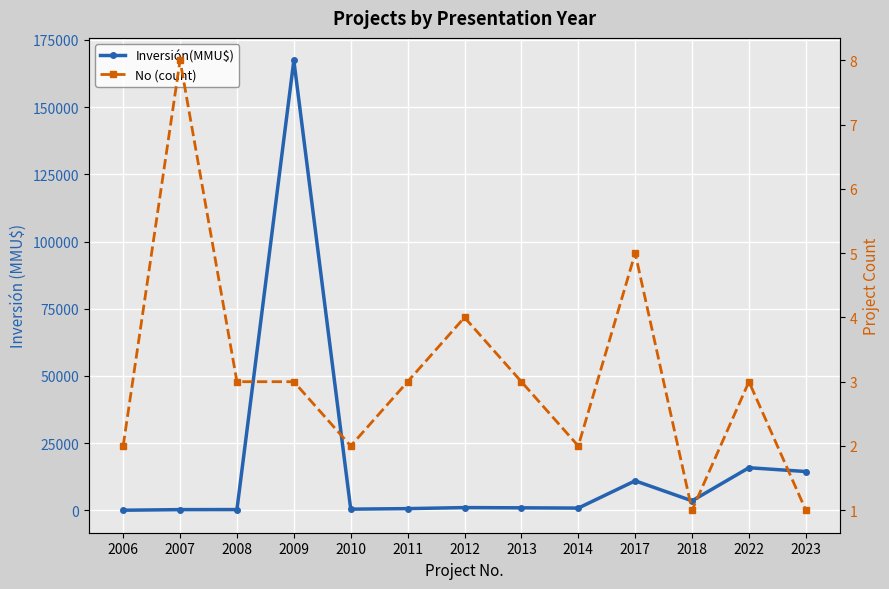

What value does the No (count) series have at 2013?

3